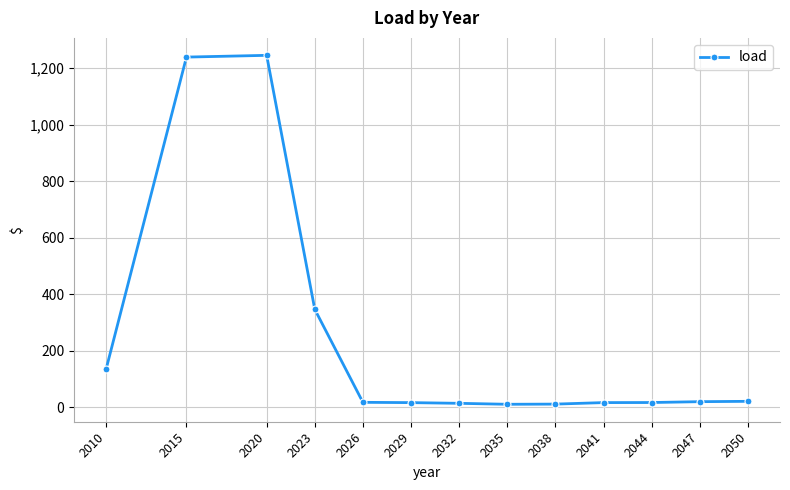

How many data points does each series have?

13